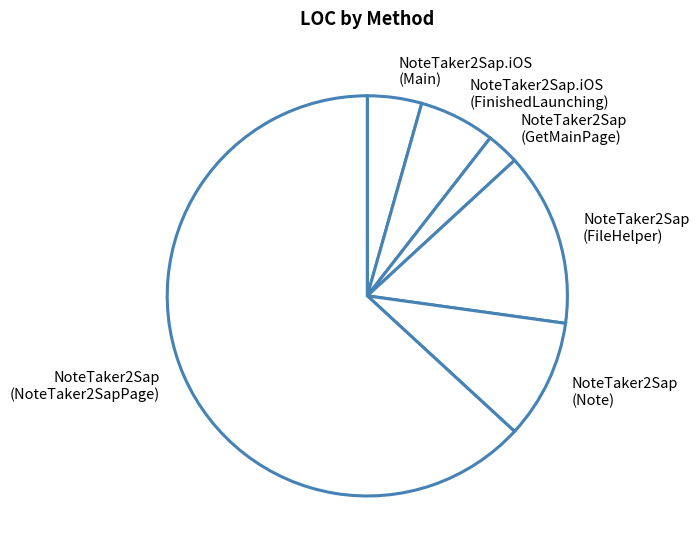

Approximately how many times larger is the value at NoteTaker2Sap (Note) compared to NoteTaker2Sap (FileHelper)?

0.7